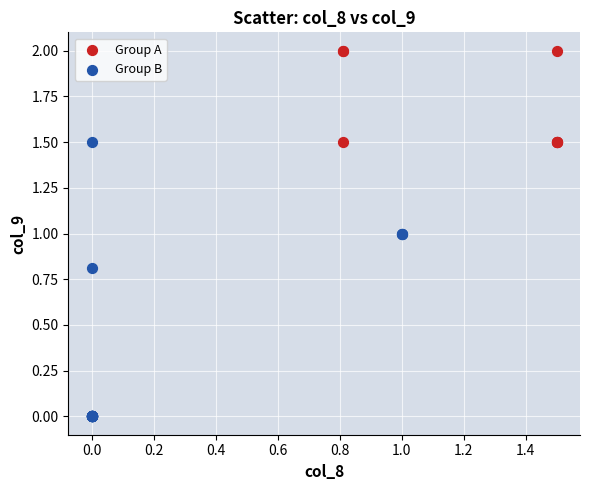

Which series contains the lowest Y value?

Group B